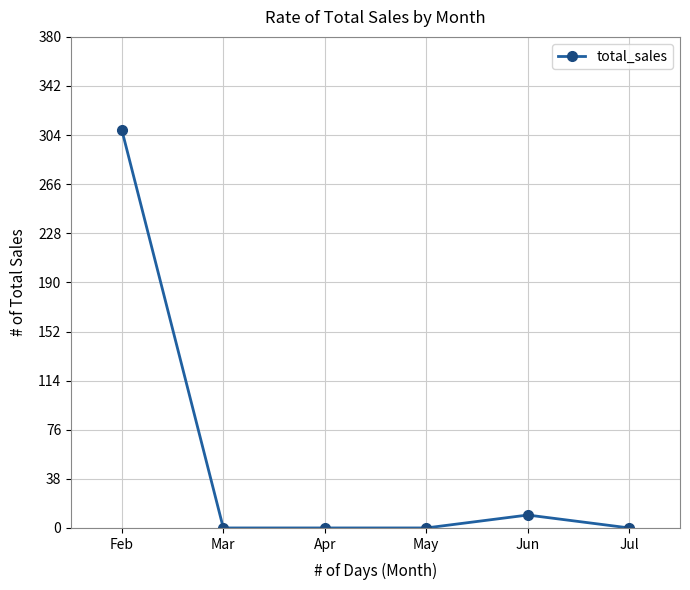

What is the greatest value displayed?

308